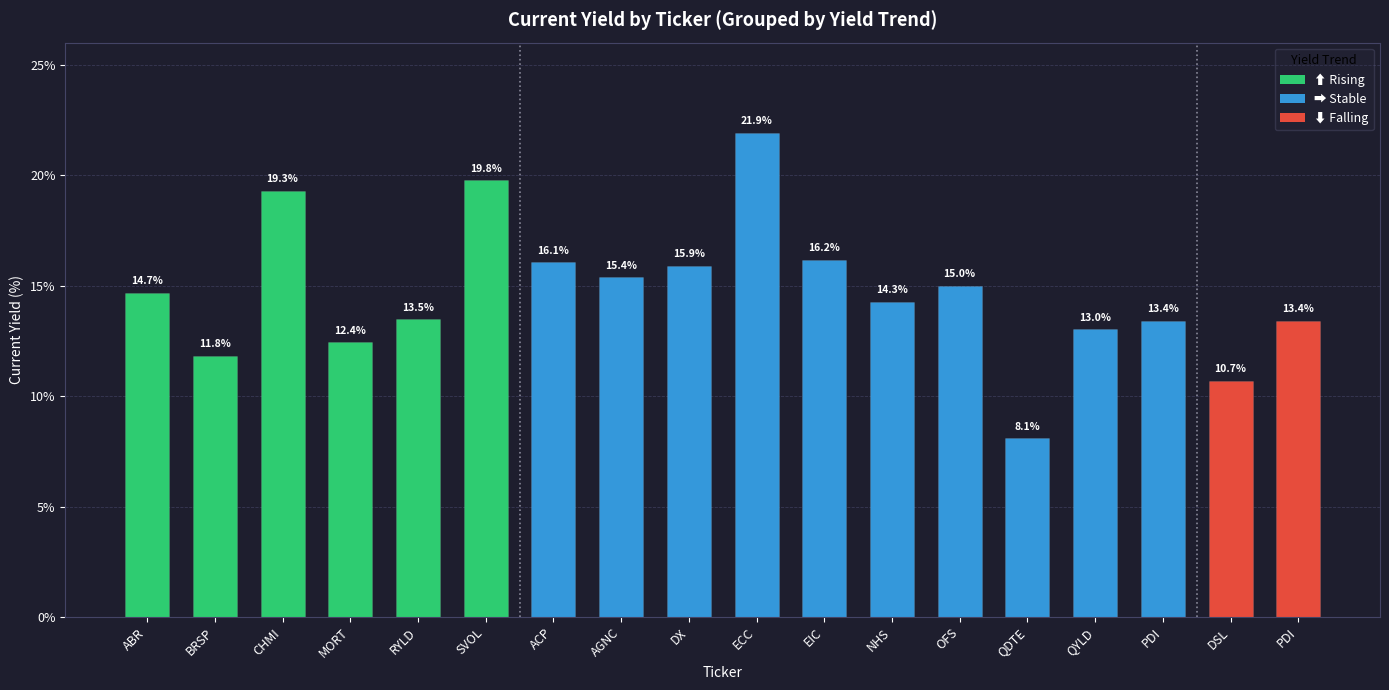

What is the change in value from QDTE to PDI?

+5.3